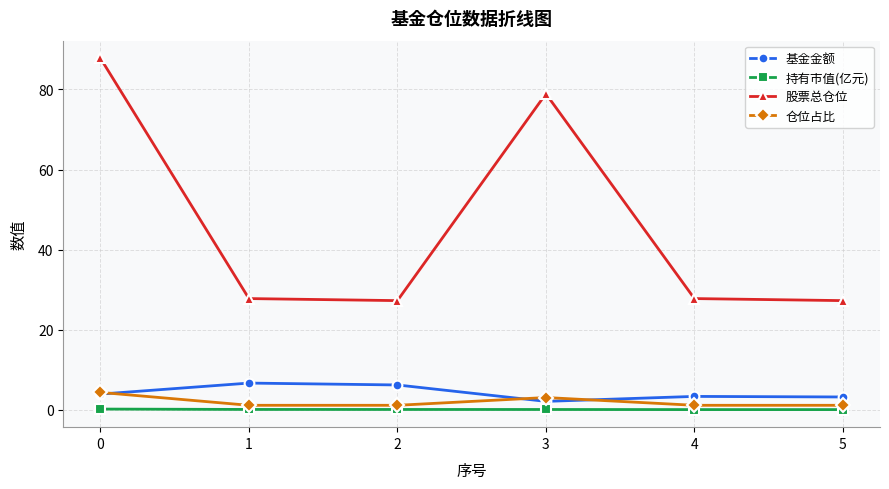

List the series in order of their peak value, highest first.

股票总仓位, 基金金额, 仓位占比, 持有市值(亿元)